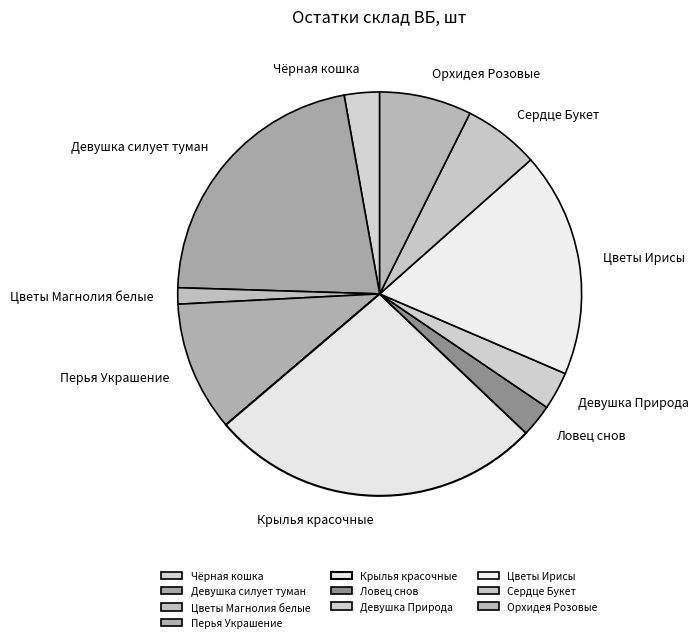

Do Перья Украшение and Цветы Ирисы together represent more than half of the pie?

No